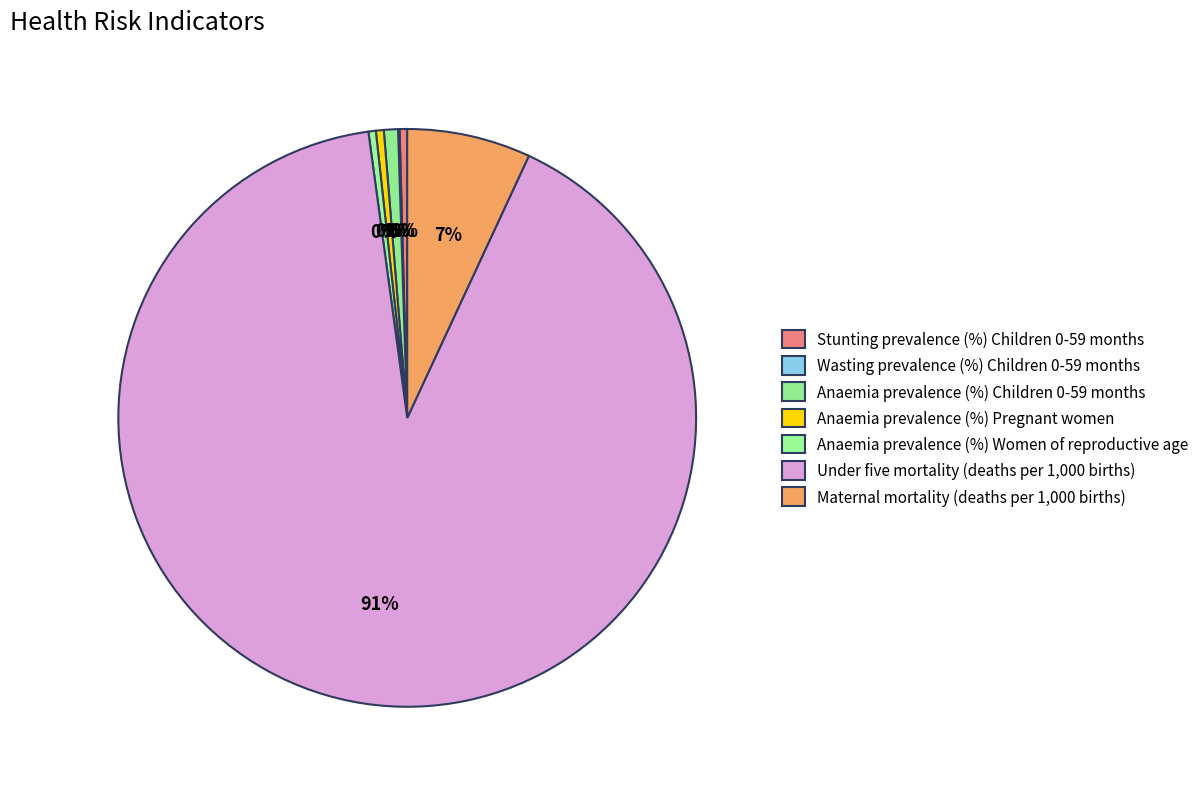

To the nearest percent, what is the difference between the largest and smallest slice percentages?

91%